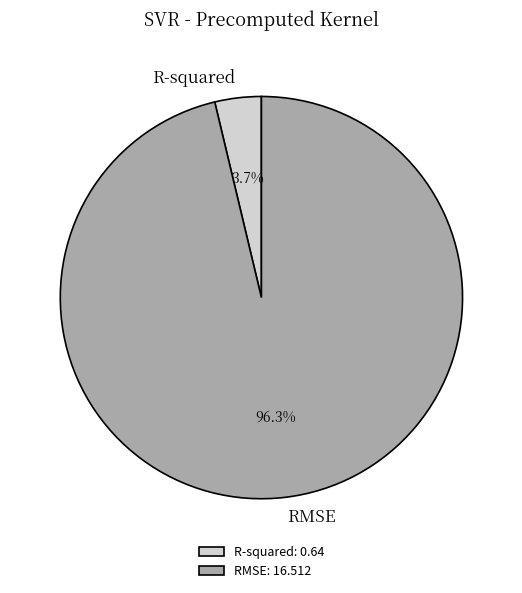

Which has a higher value, RMSE or R-squared?

RMSE